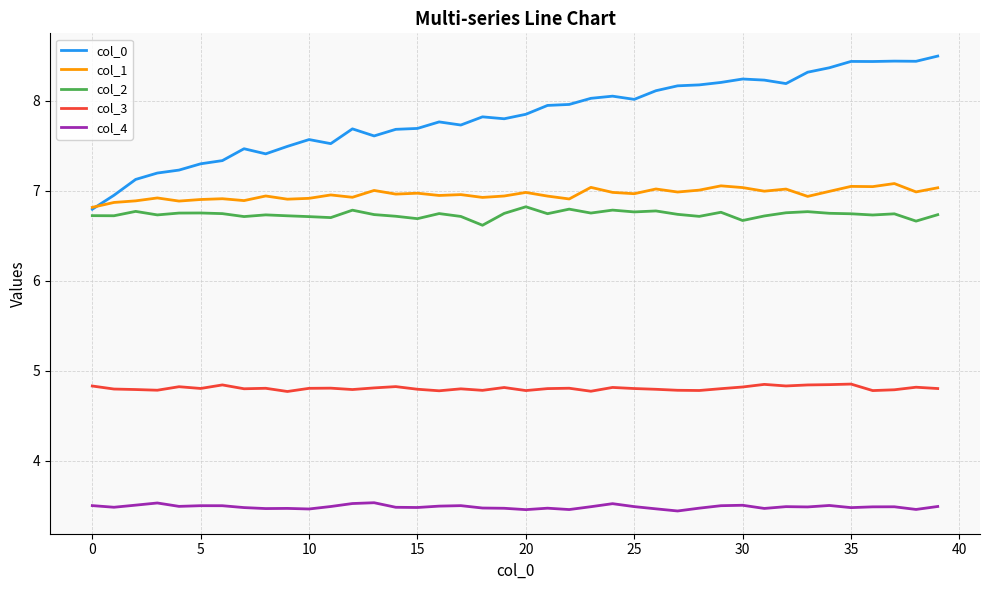

List the series in order of their peak value, lowest first.

col_4, col_3, col_2, col_1, col_0